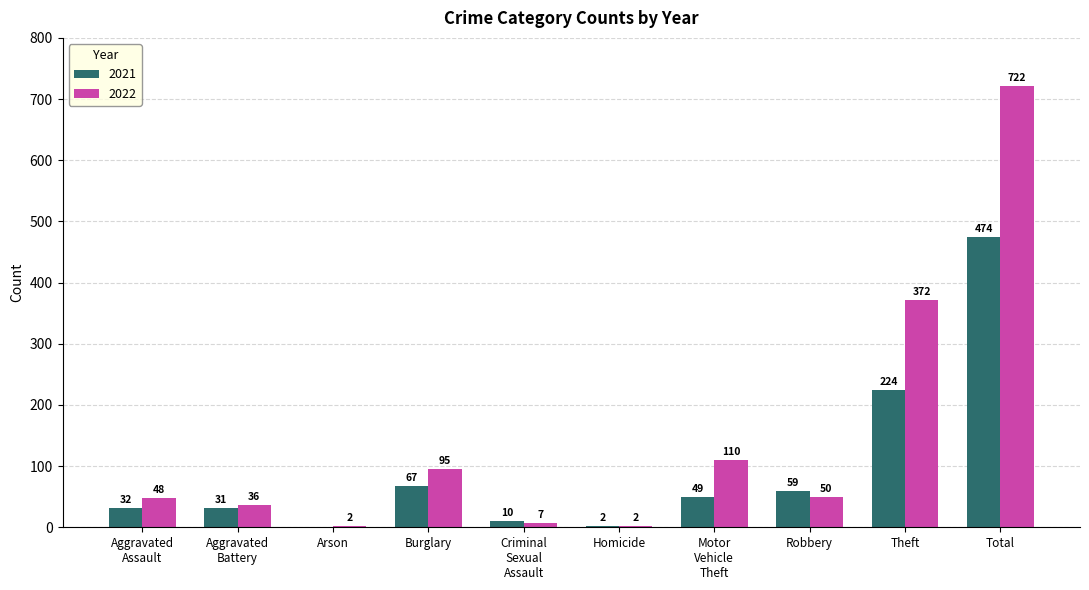

At which category is the sum across all series the highest?

Total